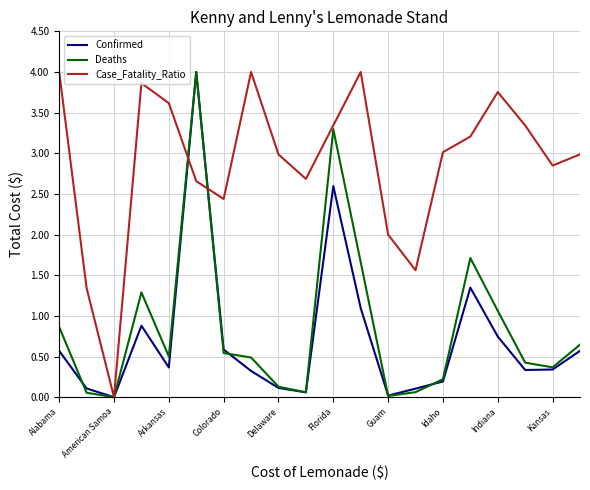

What is the greatest value displayed?

4.0